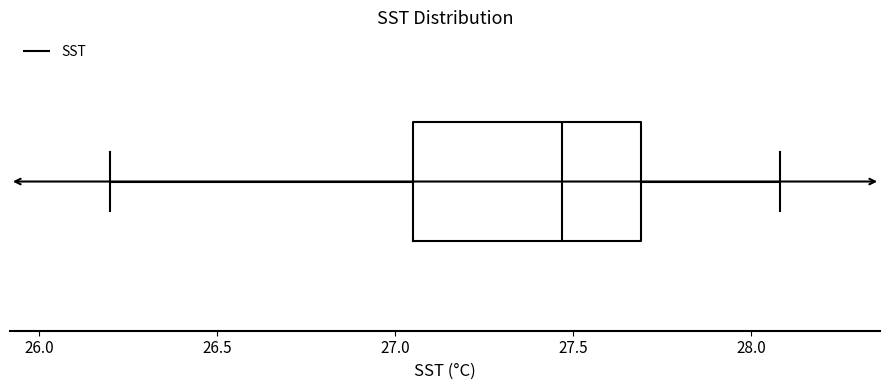

Where does the median line of the box sit on the x-axis? The values are not printed on the chart, so give them approximately, as read against the axis.

27.45